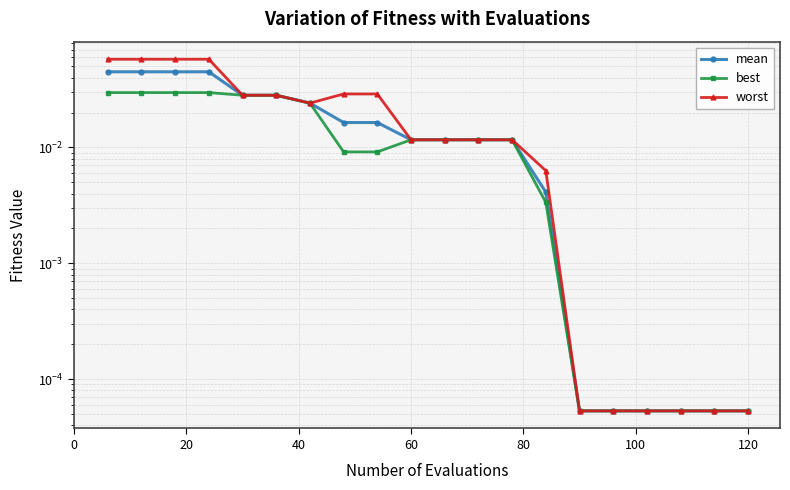

Count the number of data series in this chart.

3